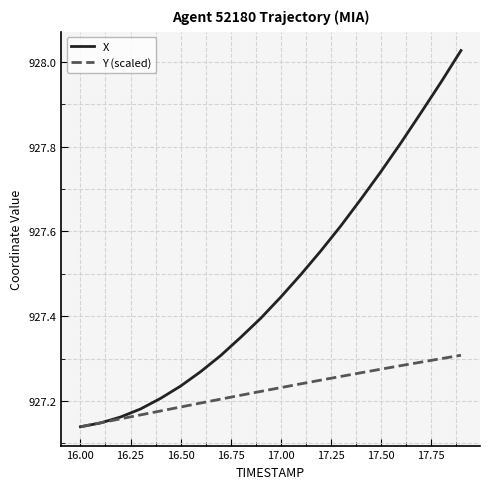

True or false: X has more than 2 points higher than both neighbors.

False